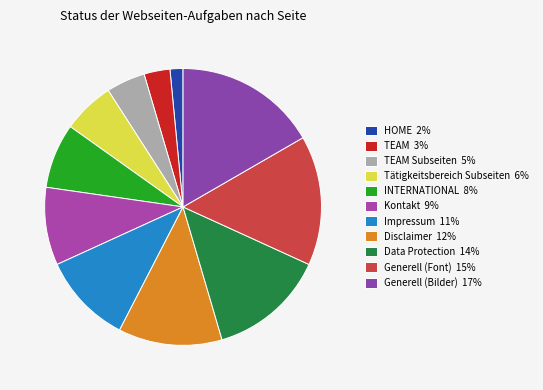

To the nearest percent, what is the average slice percentage?

9%